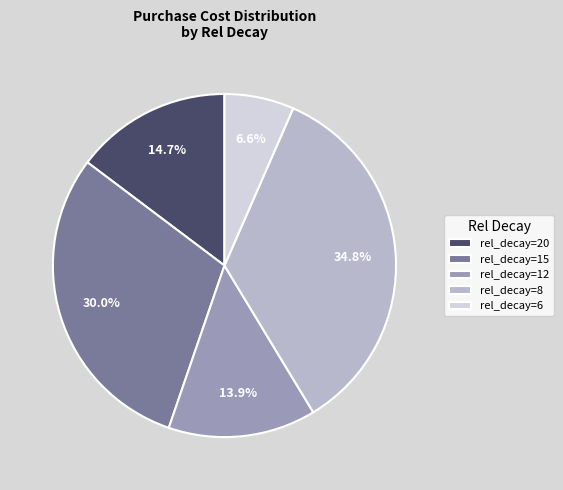

Which slice is the largest?

rel_decay=8